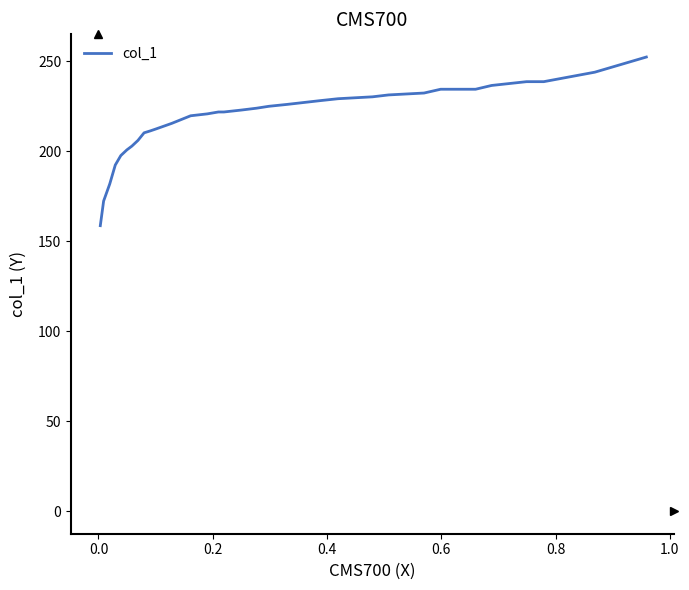

What is the smallest value displayed?

158.7